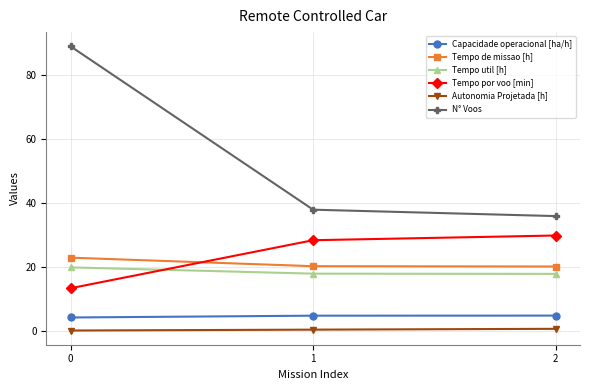

What is the difference between the maximum and minimum values in the Tempo util [h] series?

2.0